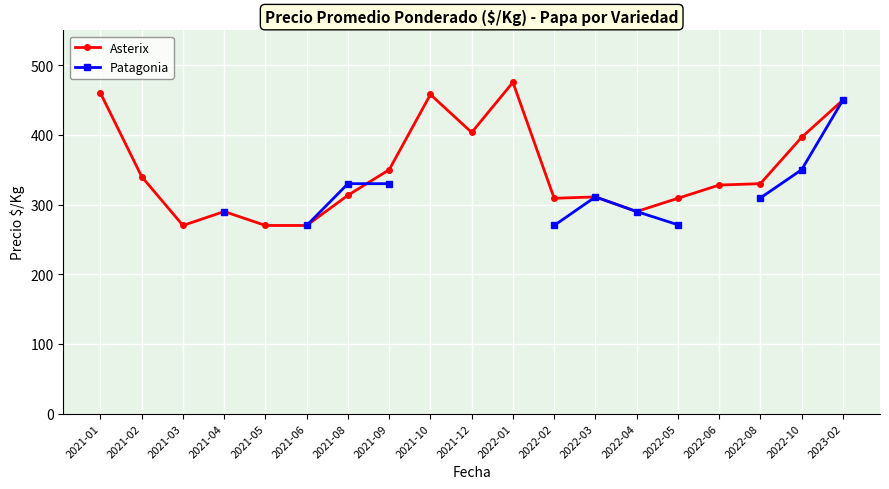

How many intersections are there between Patagonia and Asterix?

1